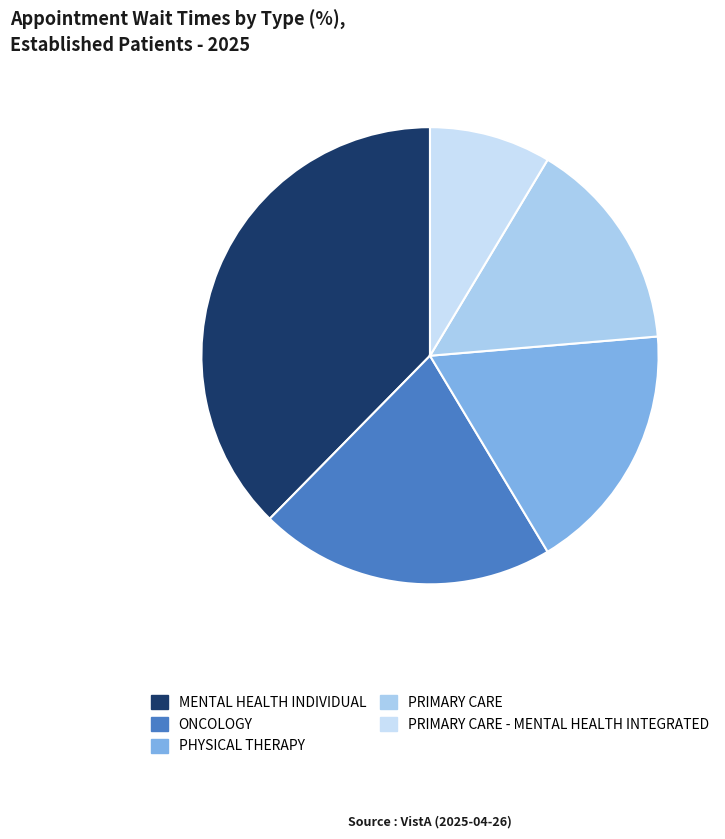

Approximately how many times larger is the value at PRIMARY CARE compared to MENTAL HEALTH INDIVIDUAL?

0.4